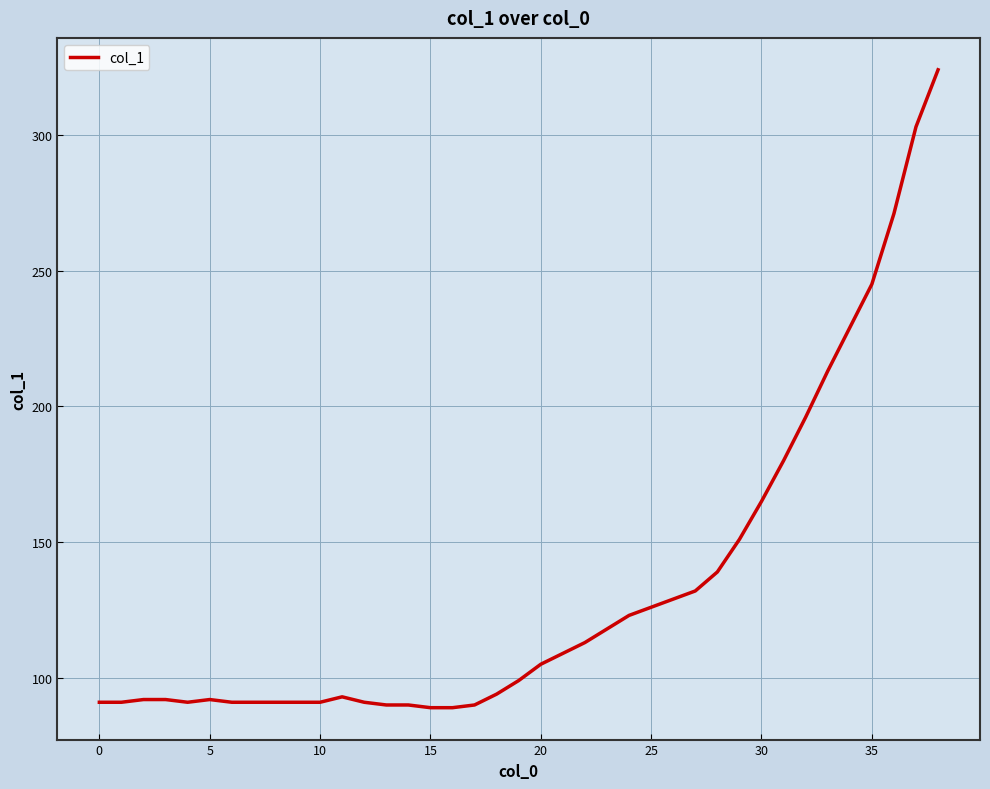

What is the difference between the maximum and minimum values?

235